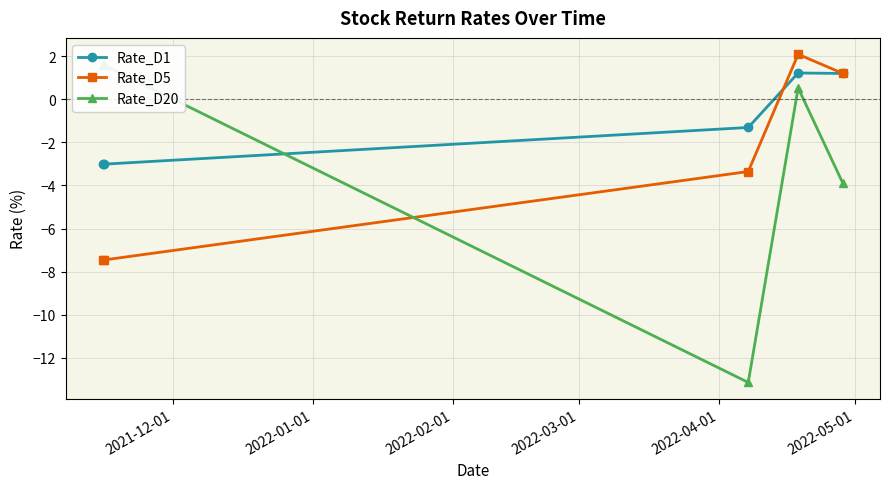

Which series ends up on top after the final intersection of Rate_D1 and Rate_D5?

Rate_D5